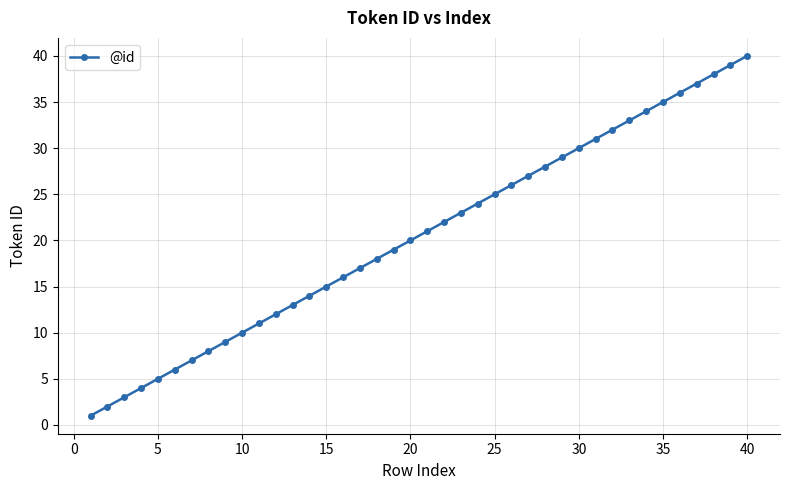

True or false: there are more than 1 points higher than both neighbors.

False